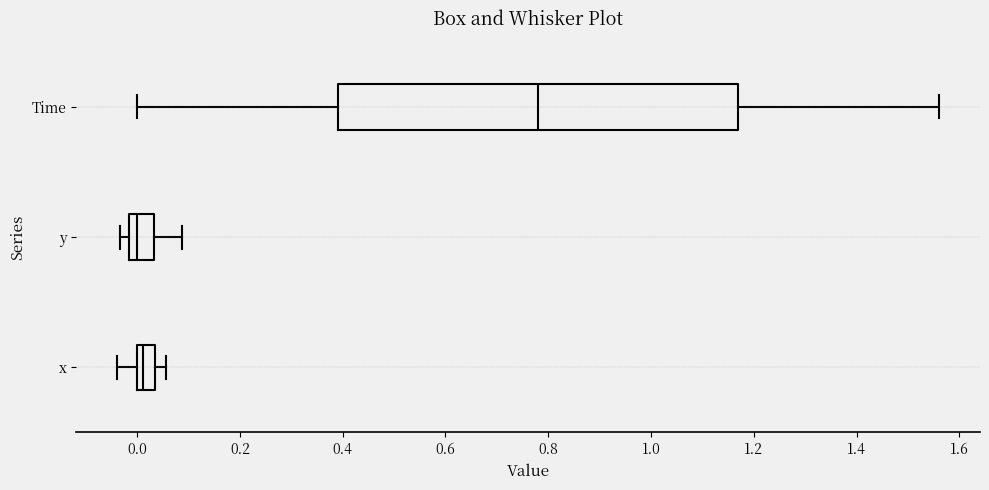

Reading bottom to top, transcribe this box plot: for each box, give where its median line is, the range the box spans, and where its two whiskers end, as read against the x-axis. The values are not printed on the chart, so give them approximately, as read against the axis.

x: median 0.02, box 0.00 to 0.04, whiskers -0.04 to 0.06
y: median 0.00, box -0.02 to 0.04, whiskers -0.04 to 0.08
Time: median 0.78, box 0.40 to 1.18, whiskers 0.00 to 1.56